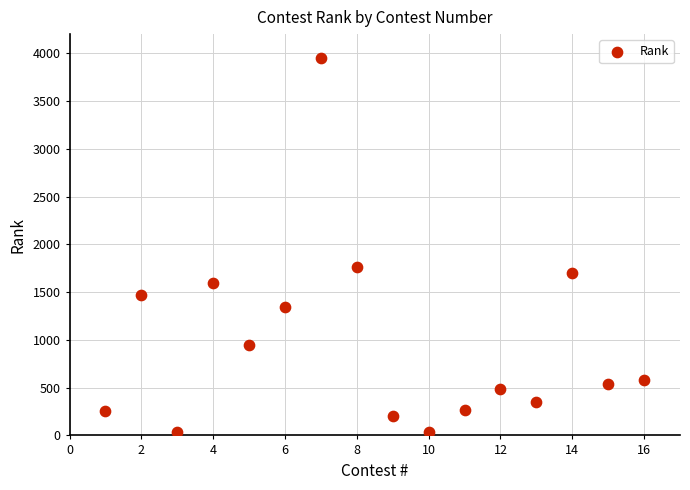

What Y value in the scatter plot is closest to 1989?

1762